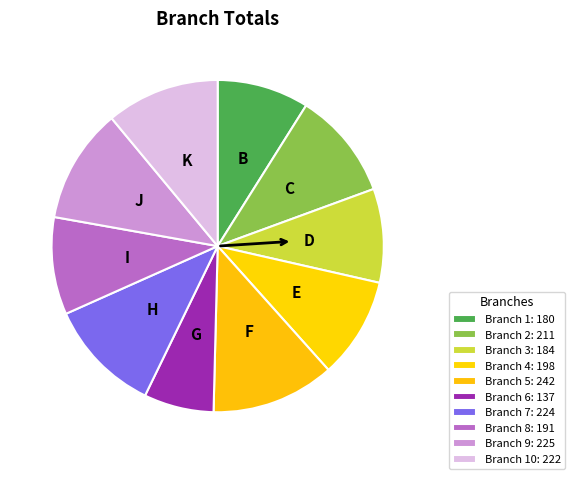

How many slices are in this pie chart?

10